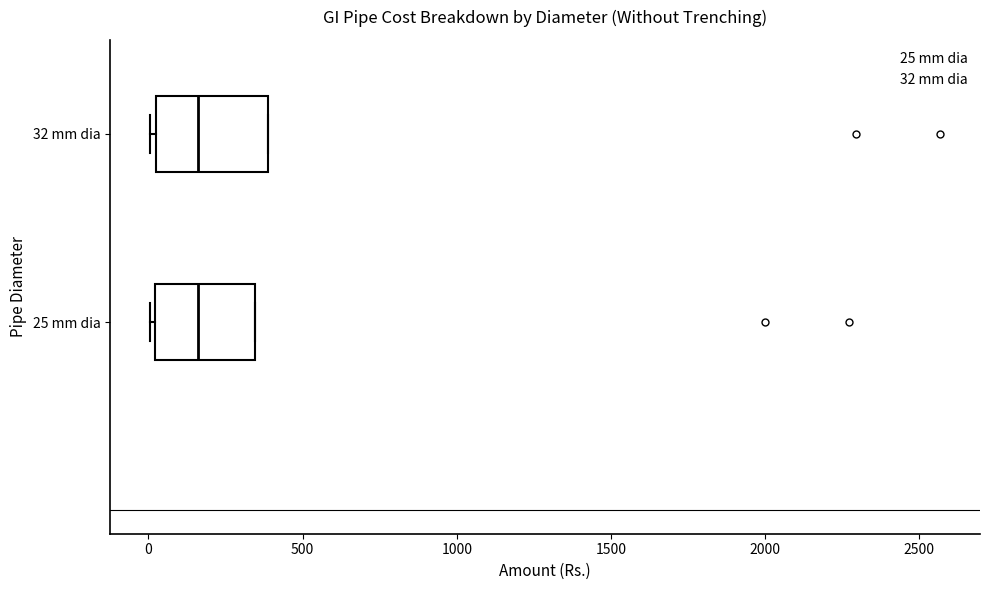

Reading bottom to top, transcribe this box plot: for each box, give where its median line is, the range the box spans, and where its two whiskers end, as read against the x-axis. The values are not printed on the chart, so give them approximately, as read against the axis.

25 mm dia: median 150, box 0 to 350, whiskers 0 (just left of the box's left edge) to 350
32 mm dia: median 150, box 50 to 400, whiskers 0 to 400